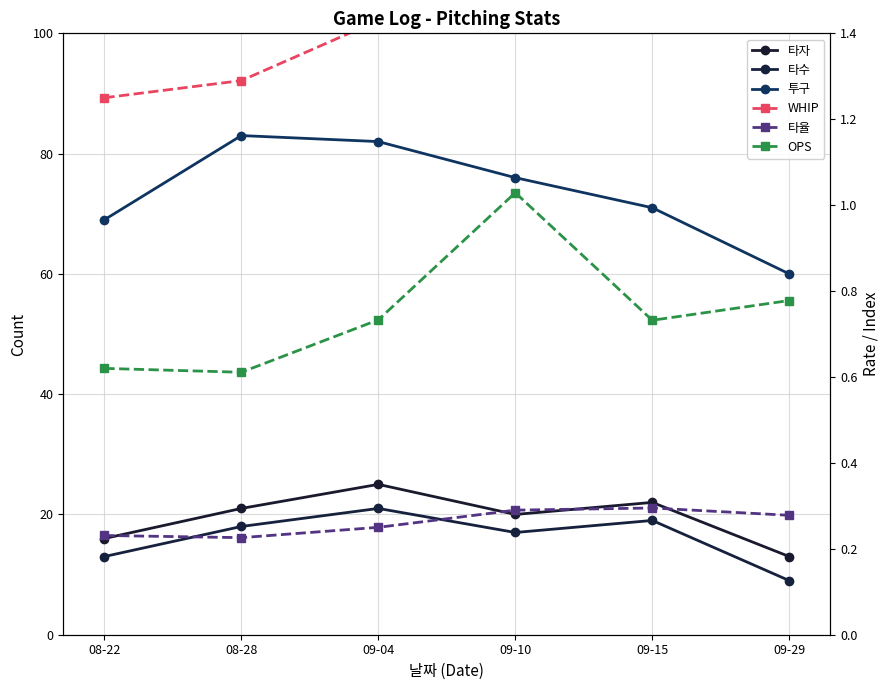

At which category is the sum across all series the highest?

09-04